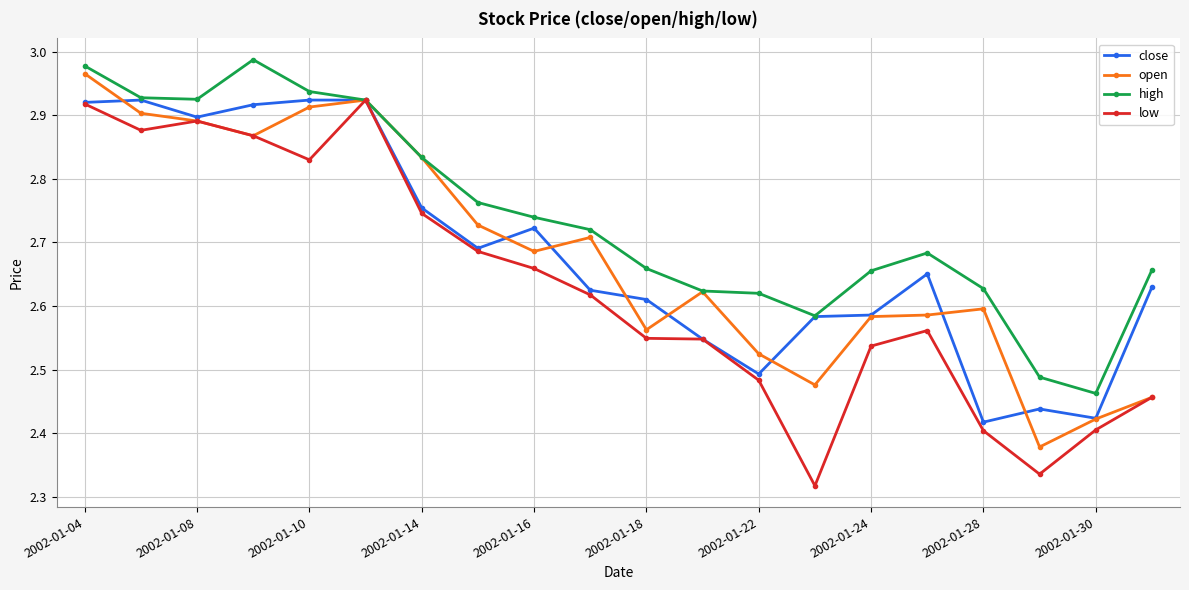

Which series has the largest total across all categories?

high